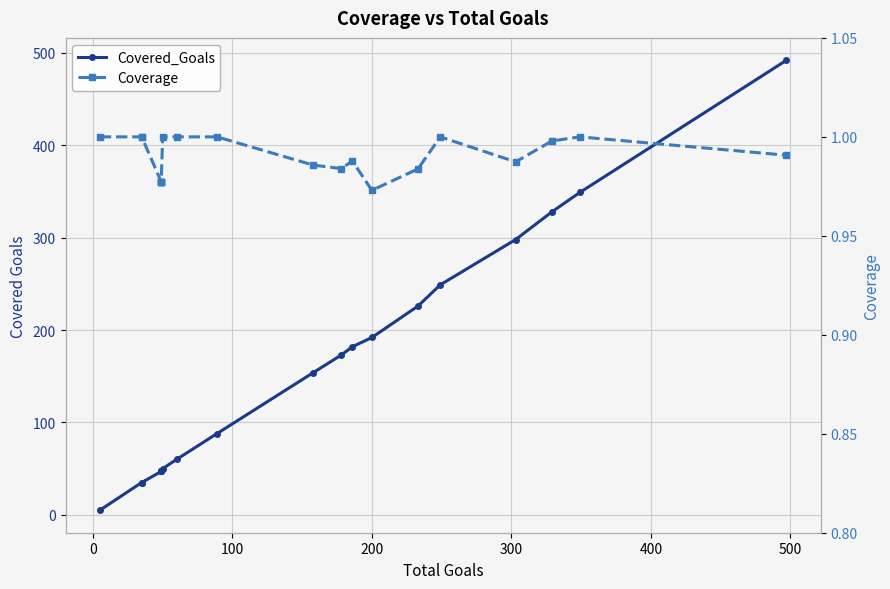

True or false: Covered_Goals and Coverage intersect in this chart.

False